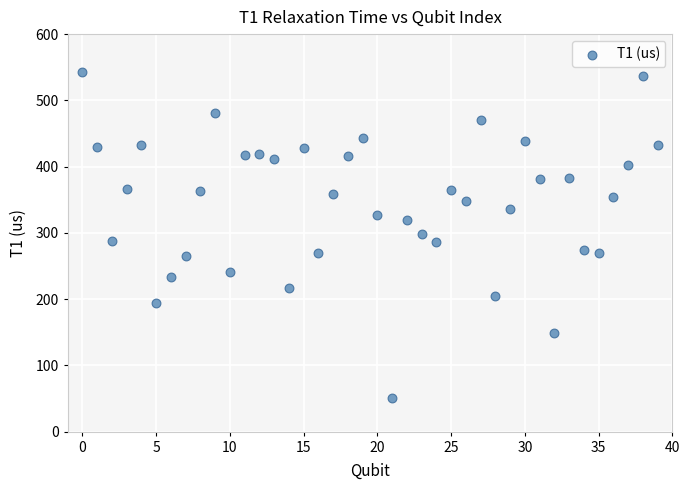

What is the range of Y values (max minus min)?

492.3